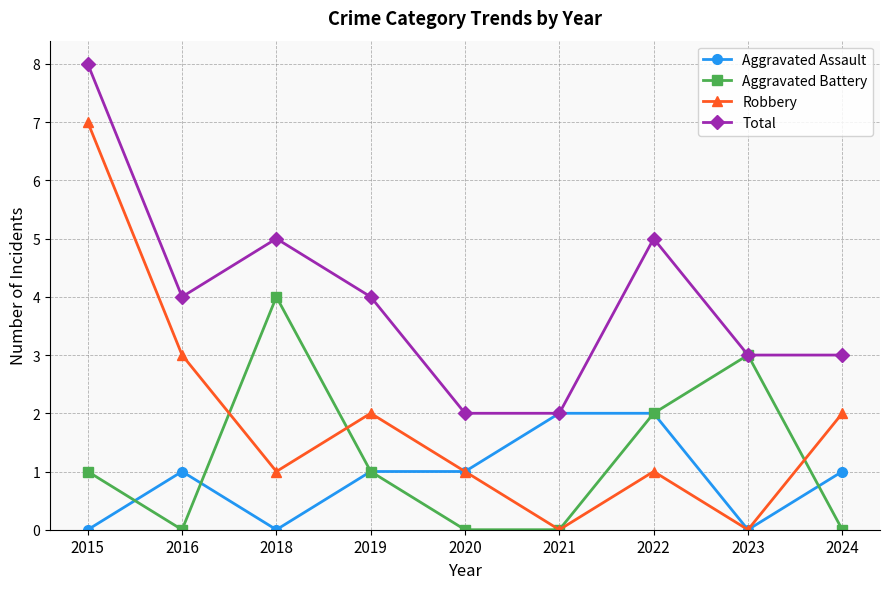

How many distinct data groups are displayed?

4